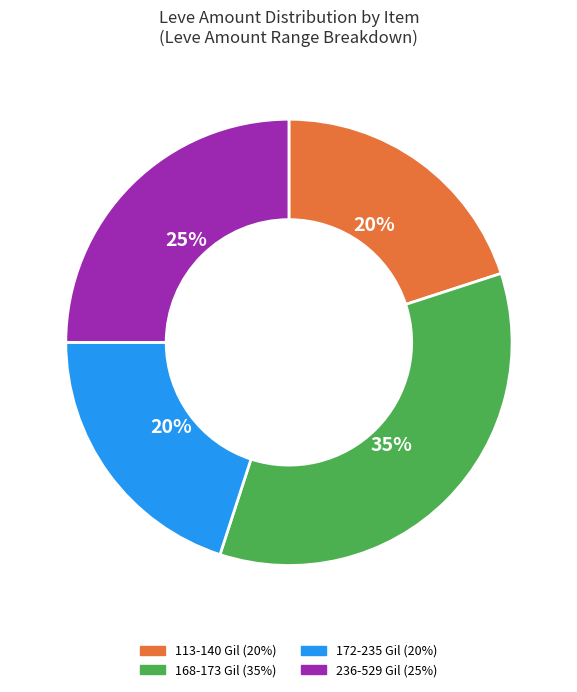

Is there any slice that represents more than half of the pie?

No